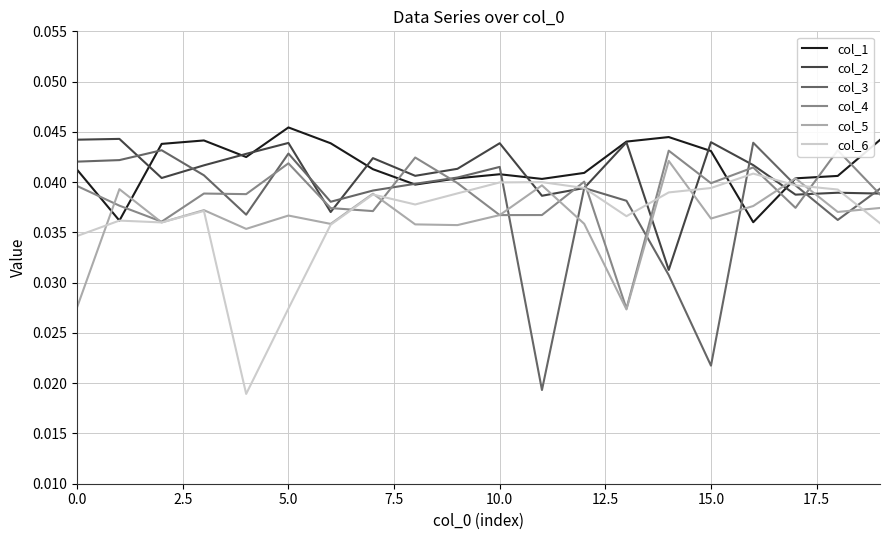

True or false: col_2 and col_5 cross at least once.

True